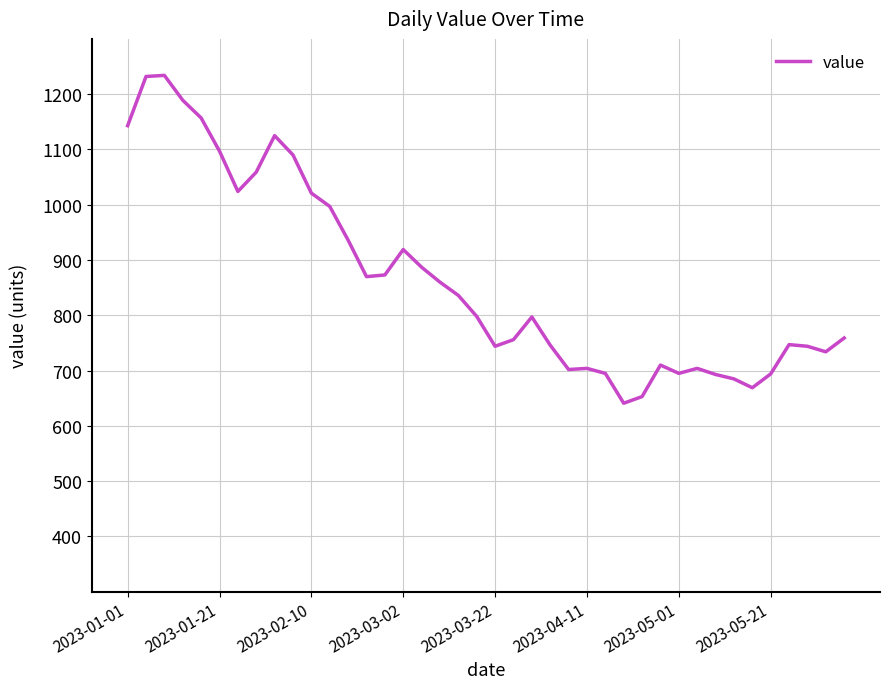

What is the maximum value shown in the chart?

1234